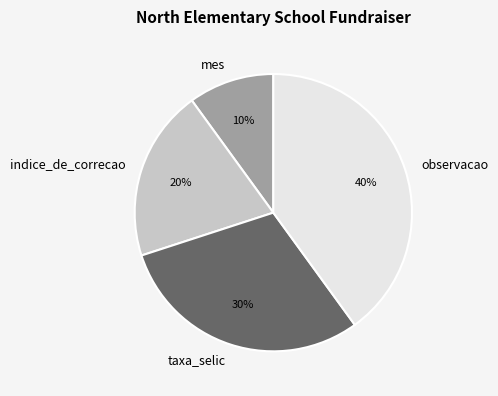

How many segments does this pie chart have?

4